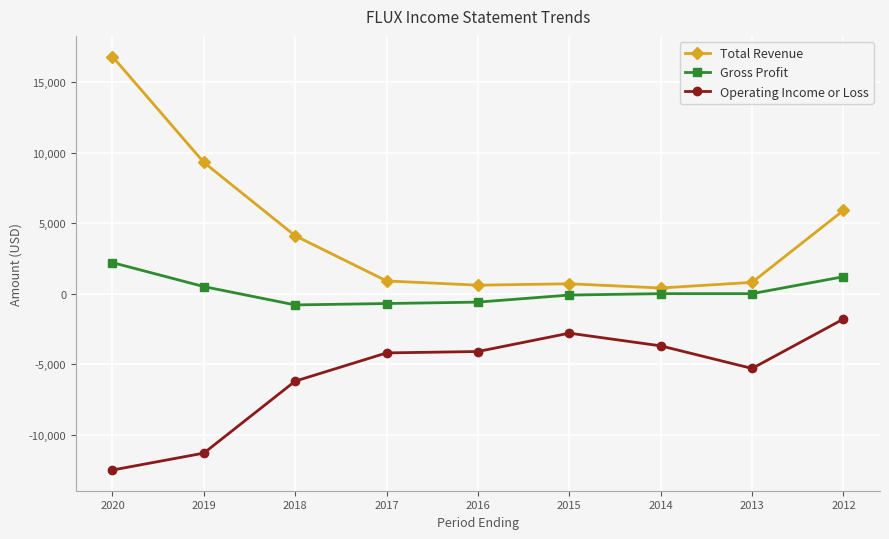

How many lines are shown in the chart?

3